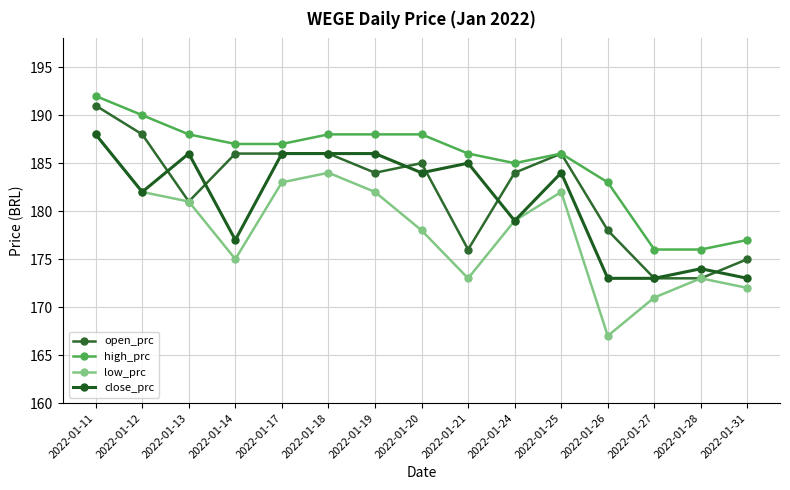

List the labels in order of low_prc value, largest first.

2022-01-11, 2022-01-18, 2022-01-17, 2022-01-12, 2022-01-19, 2022-01-25, 2022-01-13, 2022-01-24, 2022-01-20, 2022-01-14, 2022-01-21, 2022-01-28, 2022-01-31, 2022-01-27, 2022-01-26